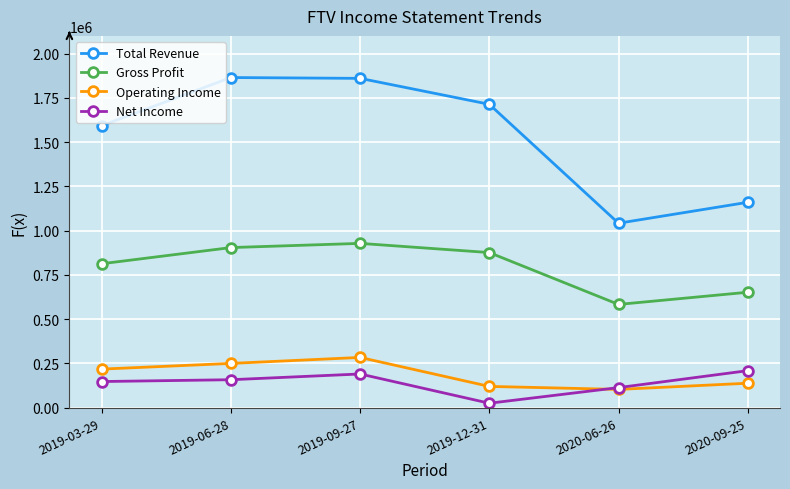

What is the difference between the highest and lowest values at 2019-06-28?

1707300